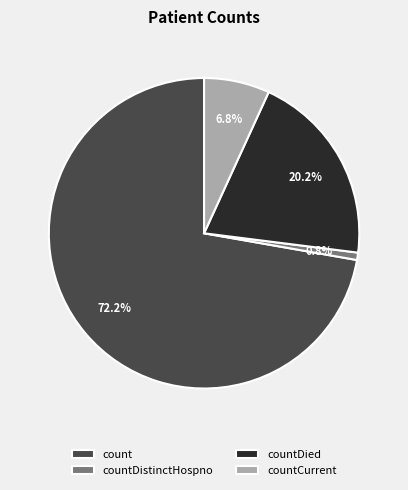

What percentage is NOT represented by countDied?

79.8%